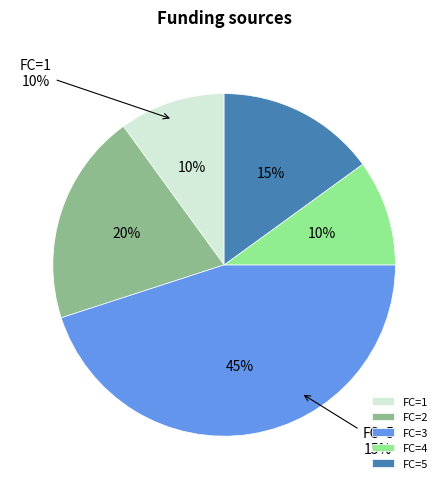

How many segments does this pie chart have?

4